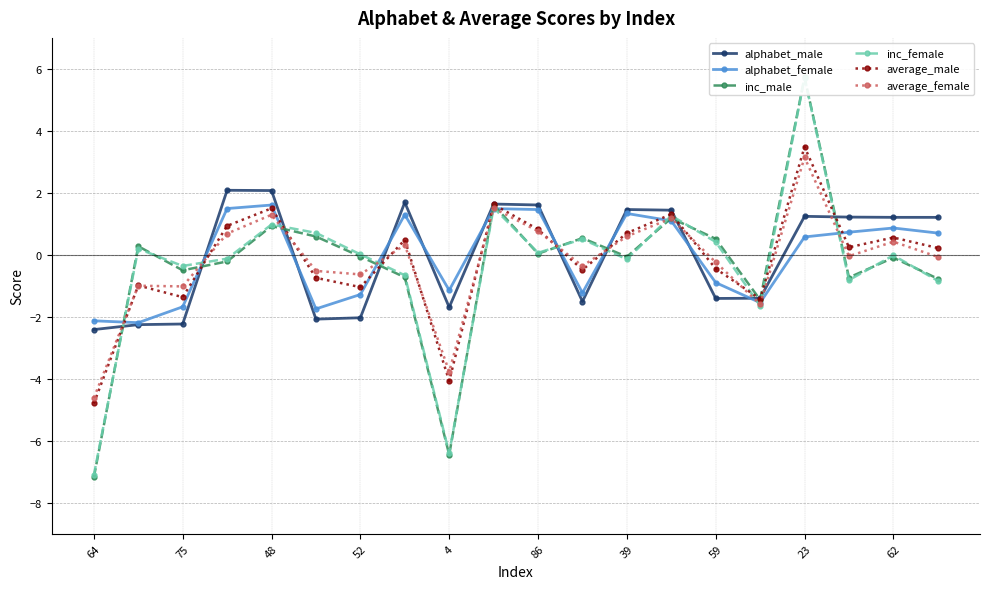

At which label does average_female reach its peak?

23